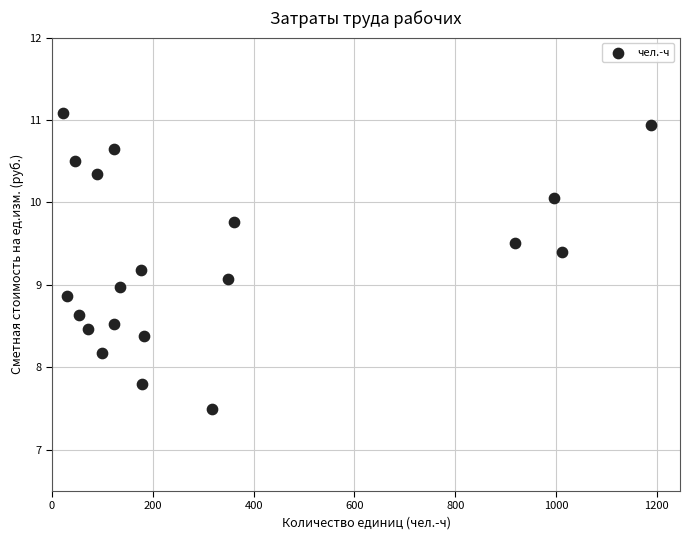

What is the range of Y values (max minus min)?

3.6